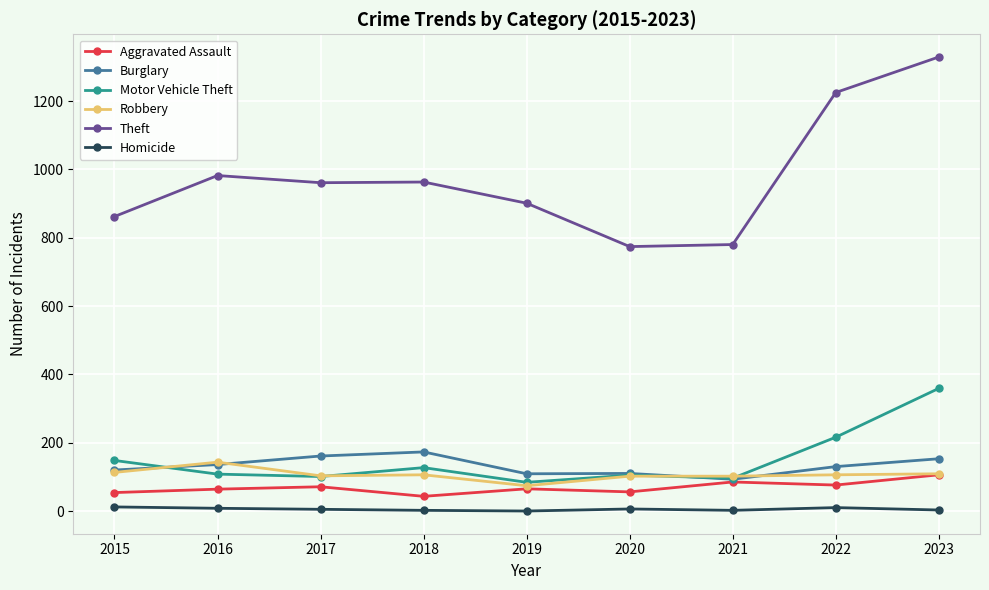

True or false: Homicide and Motor Vehicle Theft cross at least once.

False